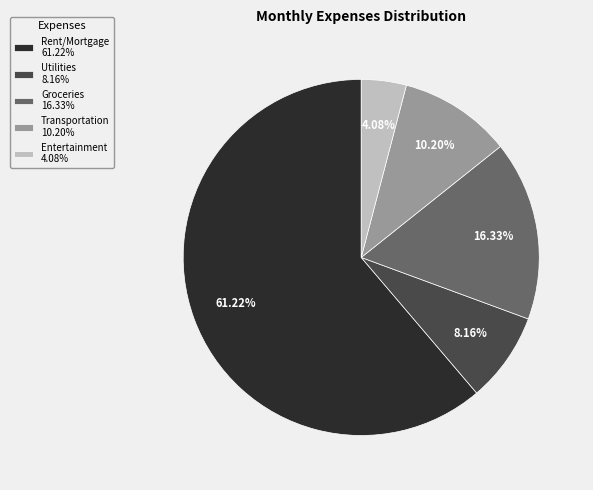

Which slice is the largest?

Rent/Mortgage